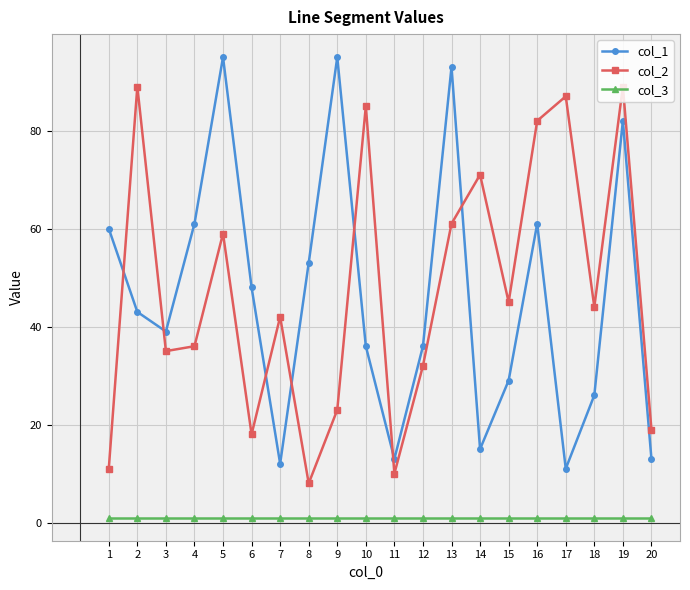

How many lines are shown in the chart?

3